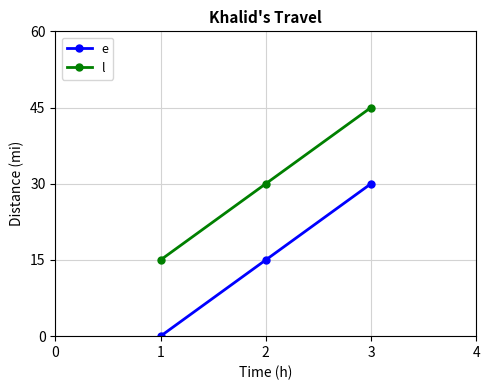

The value of l at 2 is 30. True or false?

True